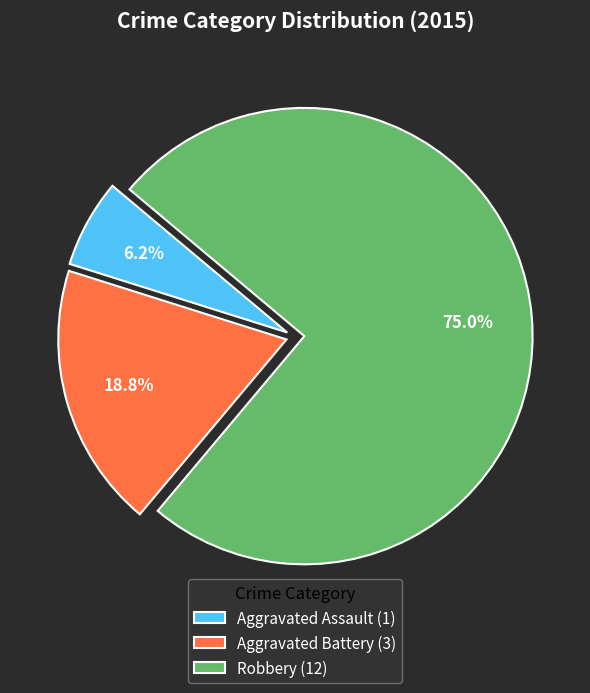

Rank the categories by value from lowest to highest.

Aggravated Assault, Aggravated Battery, Robbery